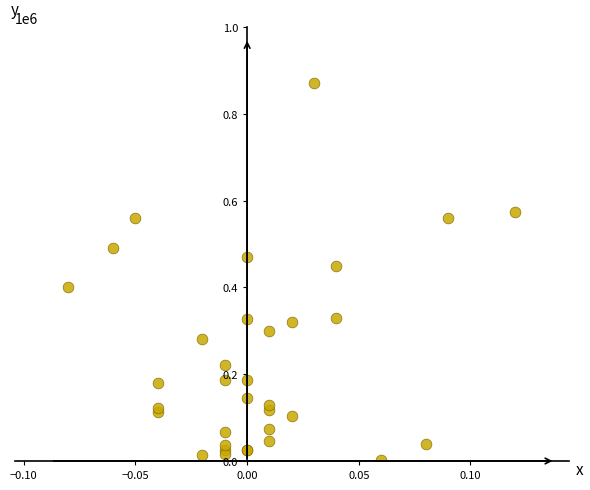

What Y value in the scatter plot is closest to 436040?

449400